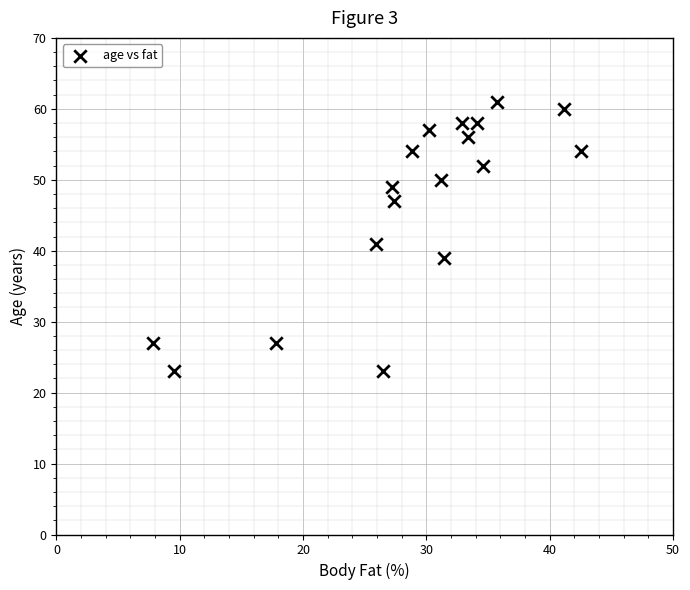

What Y value in the scatter plot is closest to 42?

41